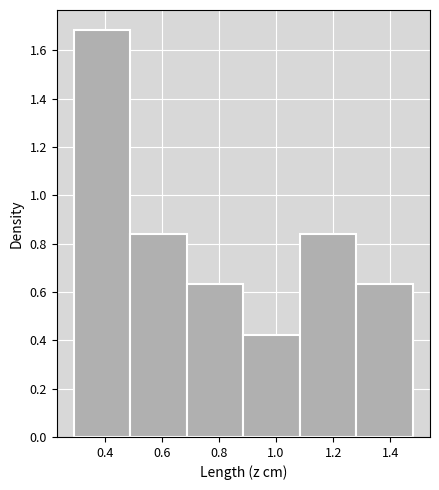

Reading left to right, transcribe this chart: for each bar, give the range it covers on the x-axis and its height. Neither the bar edges nor the heights are printed on the chart, so give them approximately, as read against the axes.

0.30 to 0.48: 1.68
0.48 to 0.68: 0.84
0.68 to 0.88: 0.64
0.88 to 1.08: 0.42
1.08 to 1.28: 0.84
1.28 to 1.48: 0.64